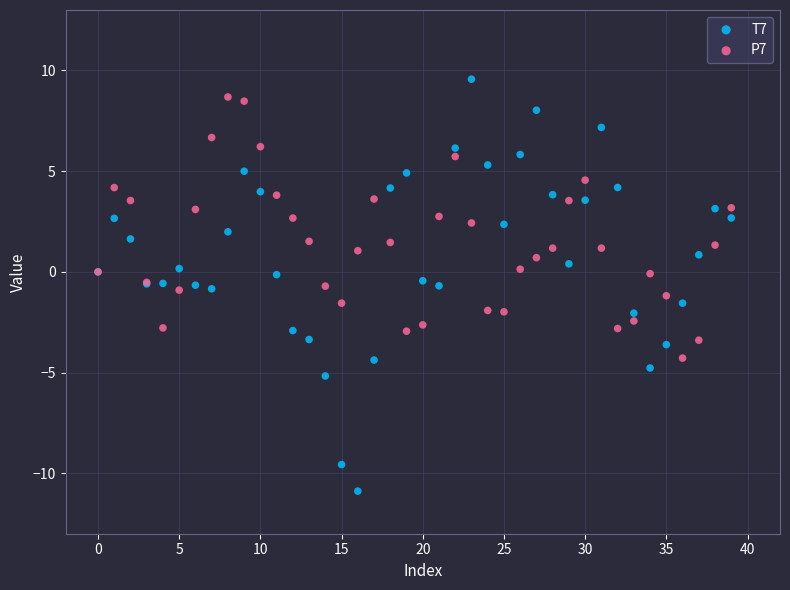

Which series reaches the minimum Y coordinate?

T7